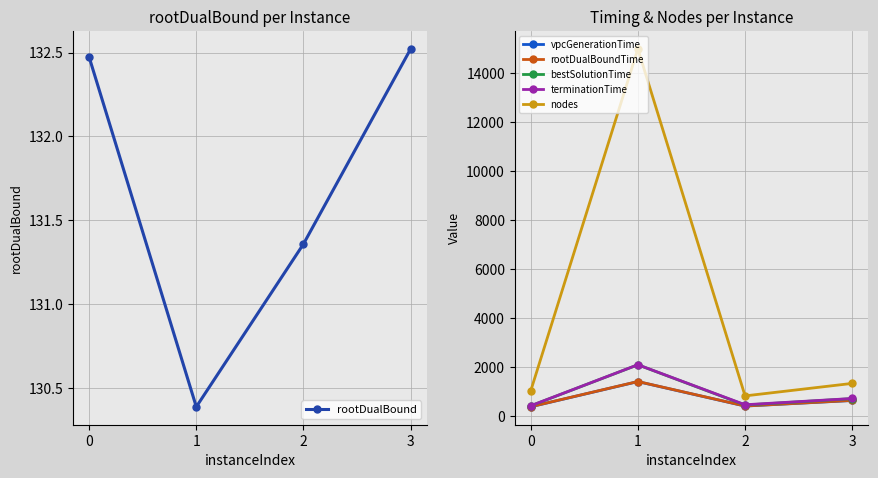

True or false: rootDualBoundTime has more than 1 points higher than both neighbors.

False